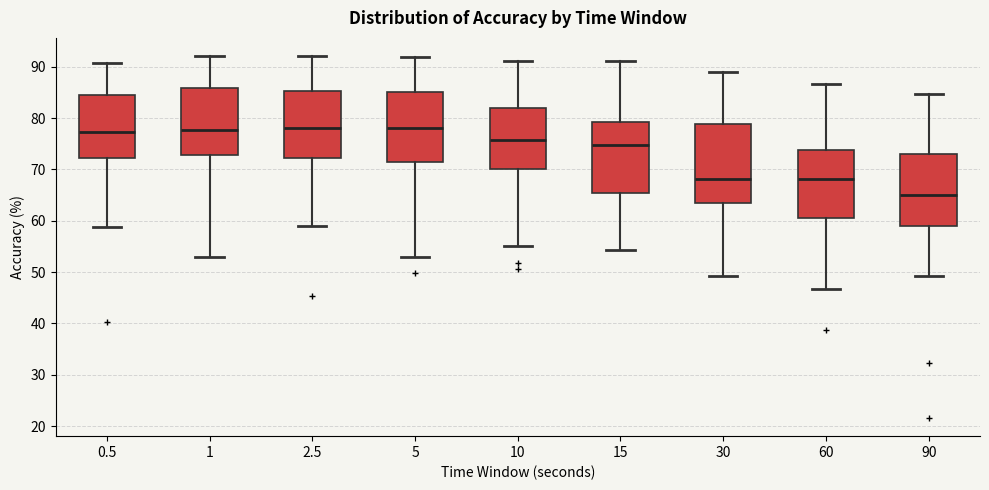

Reading left to right, transcribe this box plot: for each box, give where its median line is, the range the box spans, and where its two whiskers end, as read against the y-axis. The values are not printed on the chart, so give them approximately, as read against the axis.

0.5: median 77, box 72 to 84, whiskers 59 to 91
1: median 78, box 73 to 86, whiskers 53 to 92
2.5: median 78, box 72 to 85, whiskers 59 to 92
5: median 78, box 71 to 85, whiskers 53 to 92
10: median 76, box 70 to 82, whiskers 55 to 91
15: median 75, box 65 to 79, whiskers 54 to 91
30: median 68, box 63 to 79, whiskers 49 to 89
60: median 68, box 60 to 74, whiskers 47 to 87
90: median 65, box 59 to 73, whiskers 49 to 85